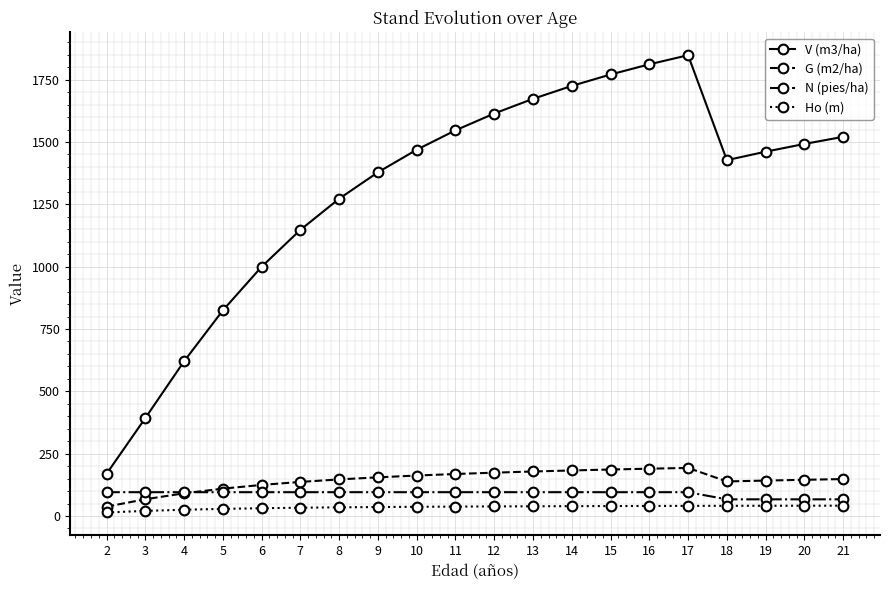

Is it true that V (m3/ha) equals 1673.0 at 13?

True